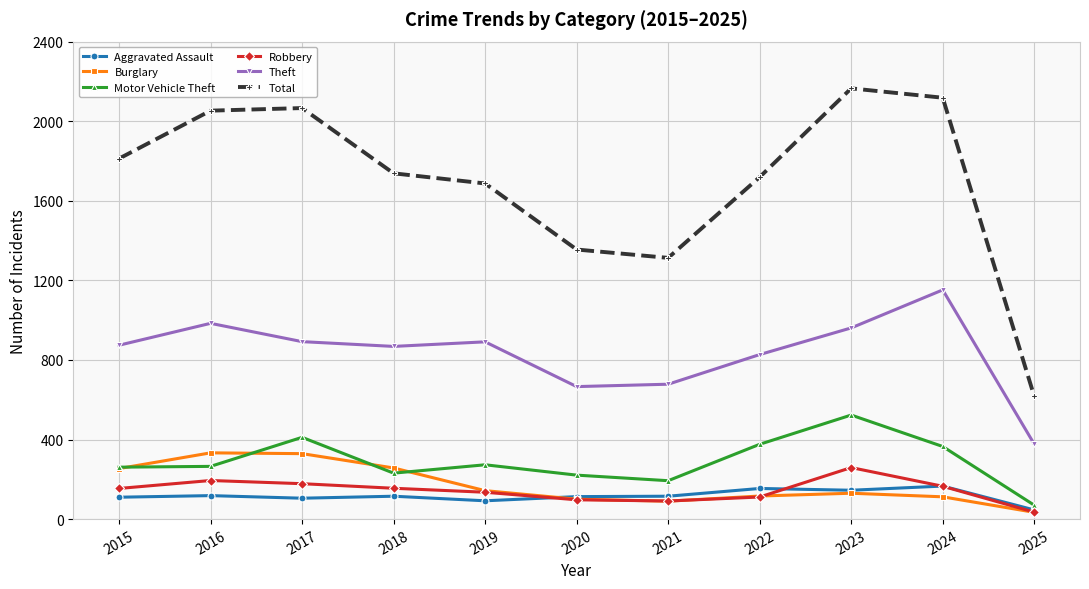

What is the sum of the Theft values at 2020 and 2017?

1558